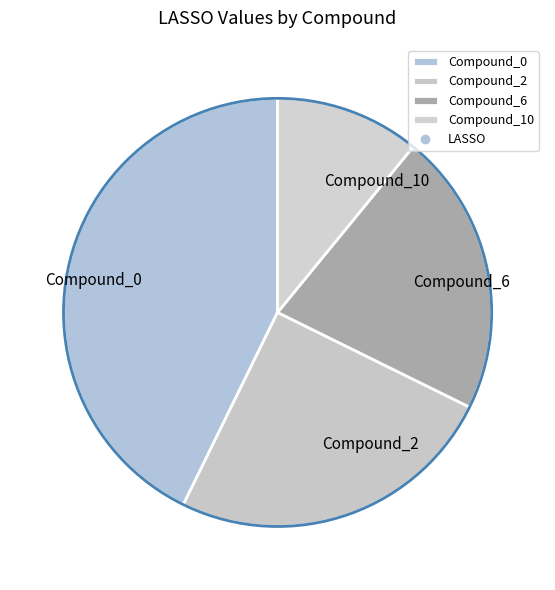

True or false: Compound_10 accounts for 11% of the total.

True